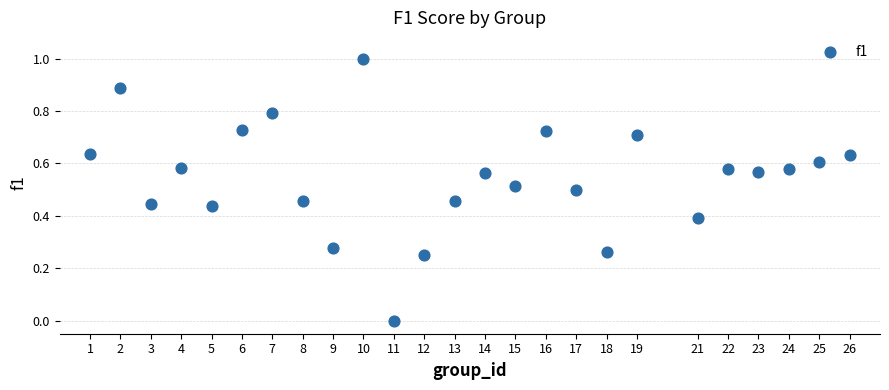

What is the range of Y values (max minus min)?

1.0